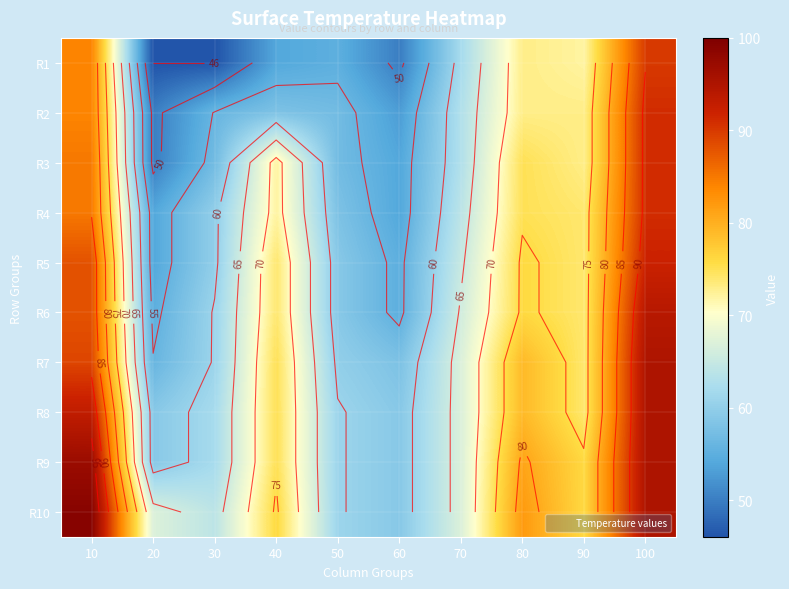

At which label does R8 first exceed 74?

10